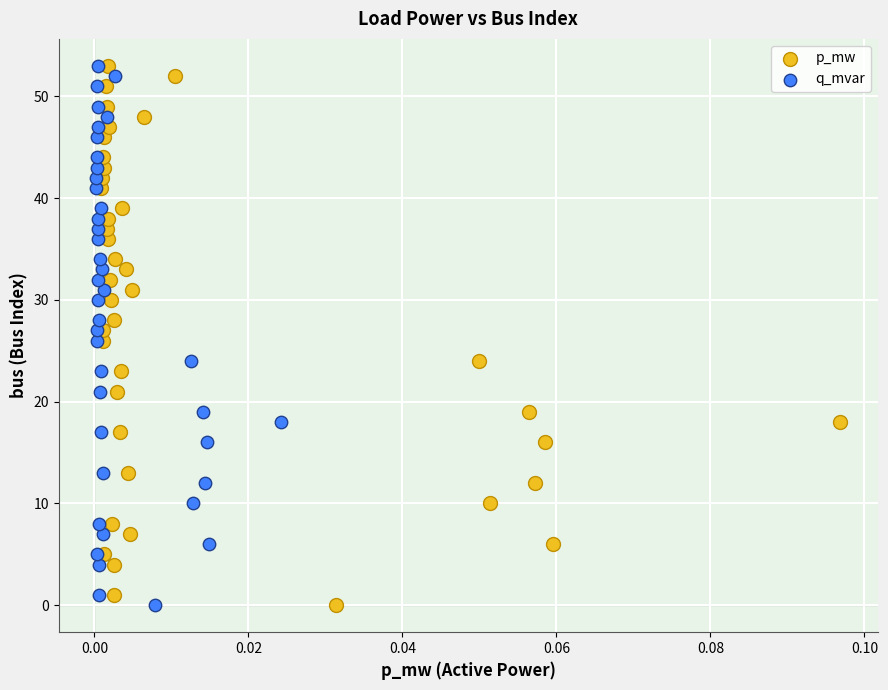

What are all the series names shown in the legend?

p_mw, q_mvar